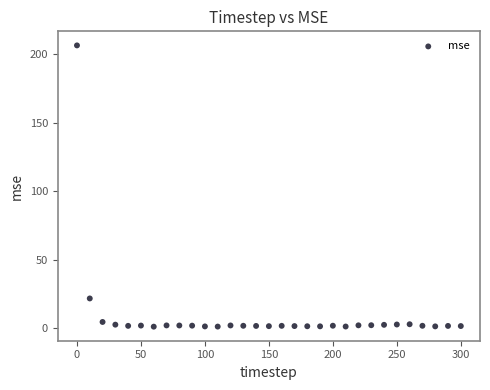

What Y value in the scatter plot is closest to 103?

21.5